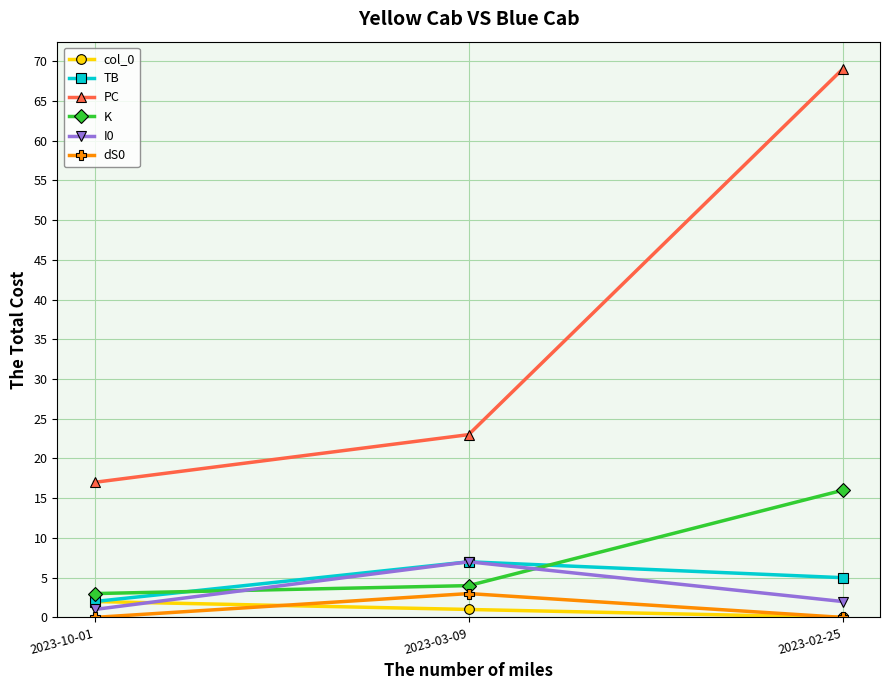

What is the label of the 3rd point from the left?

2023-02-25